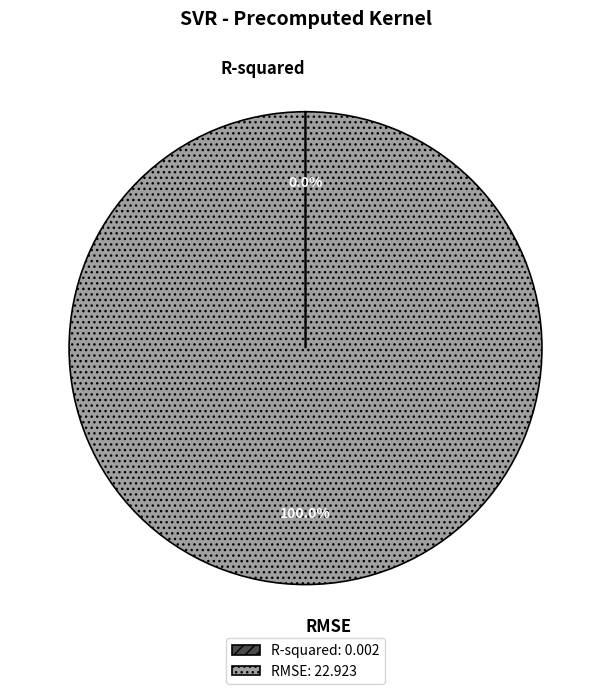

Is there a majority slice in this chart?

Yes